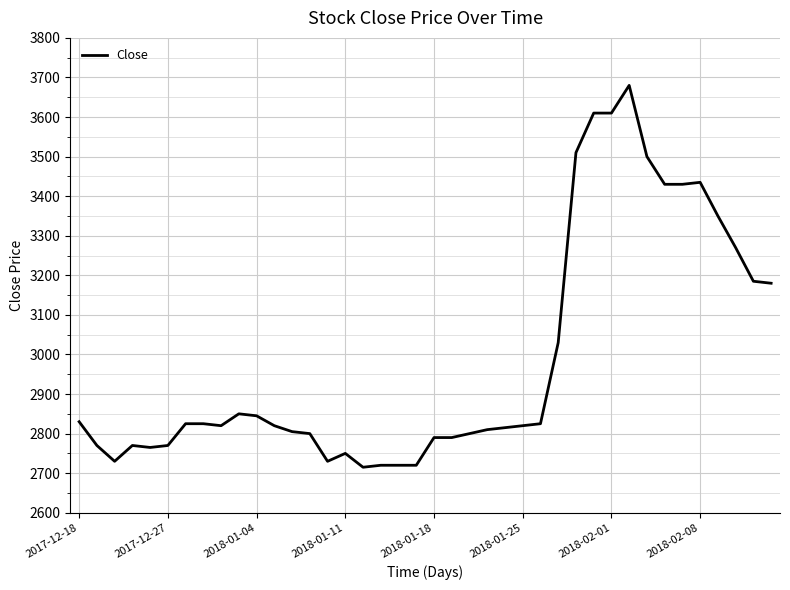

Reading right to left, transcribe all the data shown in this chart.

3180	3185	3270	3350	3435	3430	3430	3500	3680	3610	3610	3510	3030	2825	2820	2815	2810	2800	2790	2790	2720	2720	2720	2715	2750	2730	2800	2805	2820	2845	2850	2820	2825	2825	2770	2765	2770	2730	2770	2830